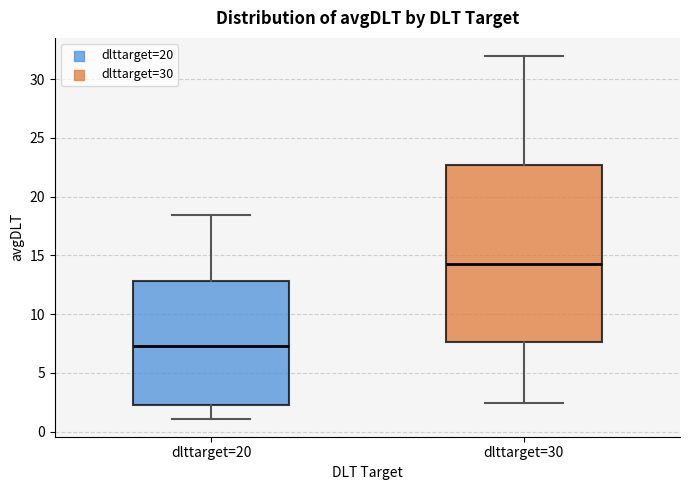

Which box's median line is the lowest?

dlttarget=20